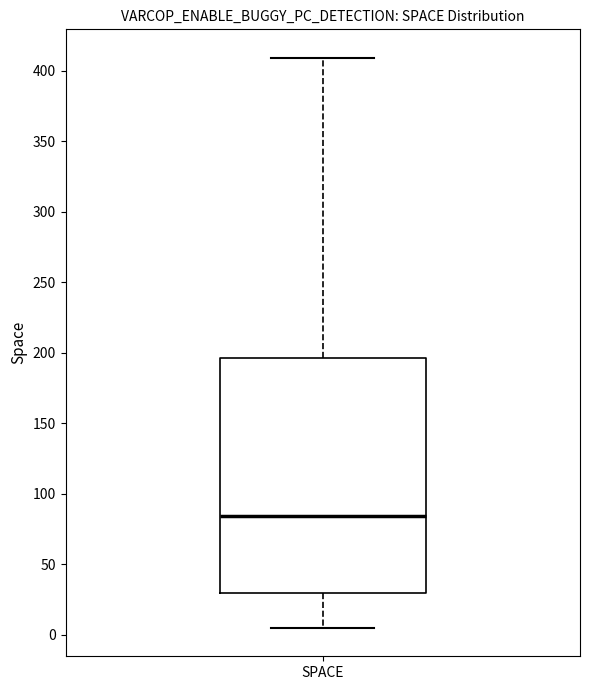

Transcribe this box plot: give where the median line is, the range the box spans, and where the two whiskers end, as read against the y-axis. The values are not printed on the chart, so give them approximately, as read against the axis.

median 85, box 30 to 195, whiskers 5 to 410